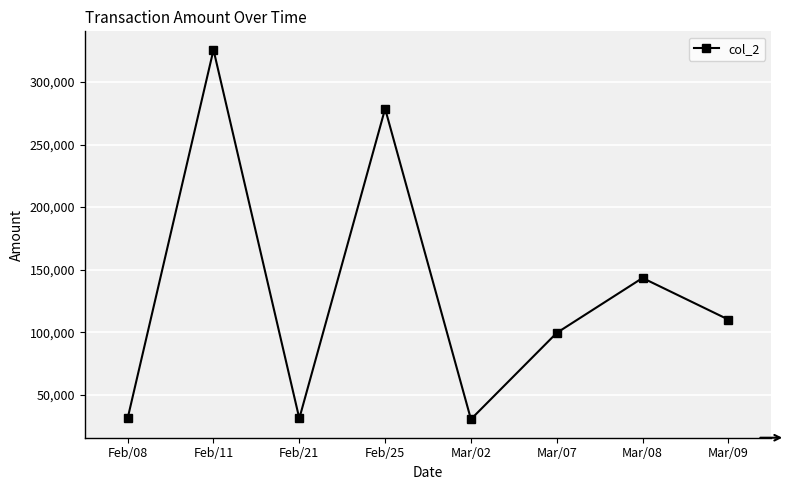

What is the value of the 2nd point from the left?

325710